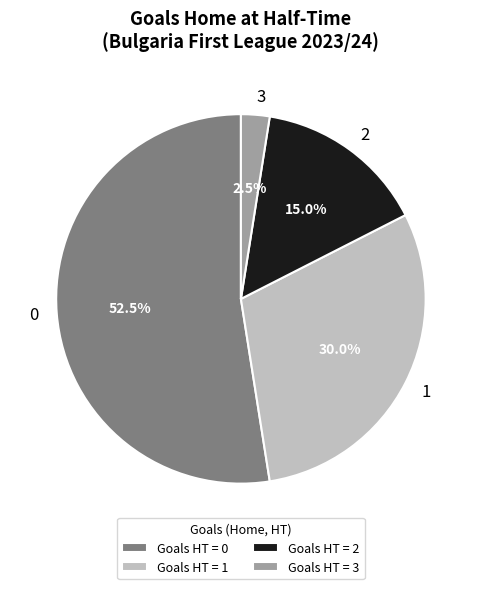

Is it true that 0 is 35% of the pie?

False